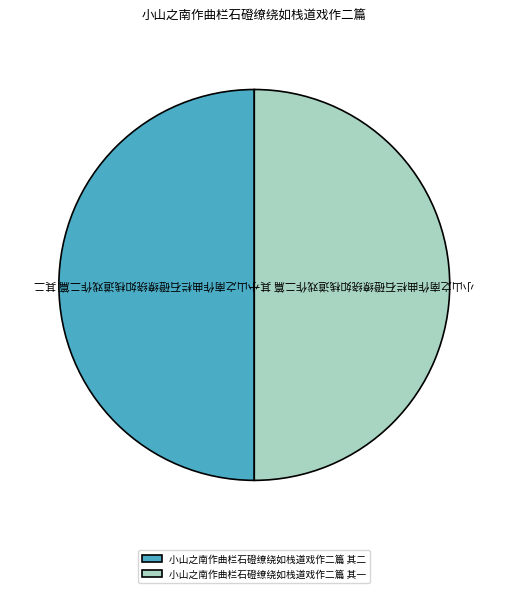

The 小山之南作曲栏石磴缭绕如栈道戏作二篇 其二 slice represents 50% of the pie. True or false?

True